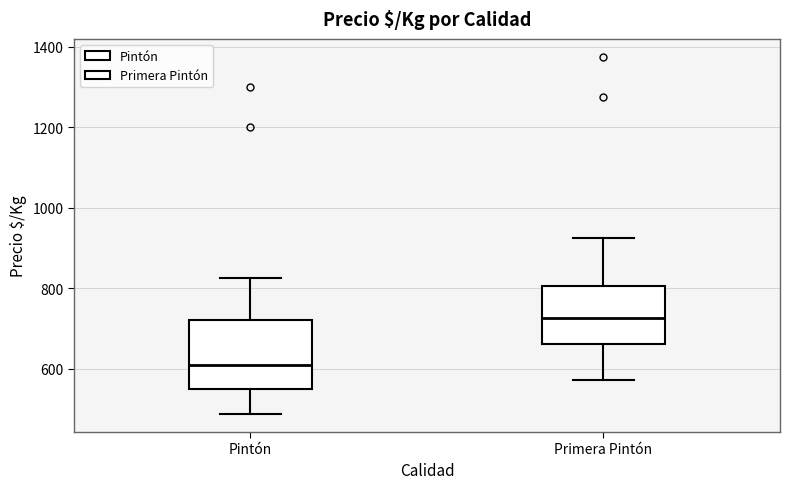

Reading left to right, read every box against the y-axis: the position of its median line, the range the box covers, and the ends of its whiskers. The values are not printed on the chart, so give them approximately, as read against the axis.

Pintón: median 600, box 560 to 720, whiskers 480 to 820
Primera Pintón: median 720, box 660 to 800, whiskers 580 to 920